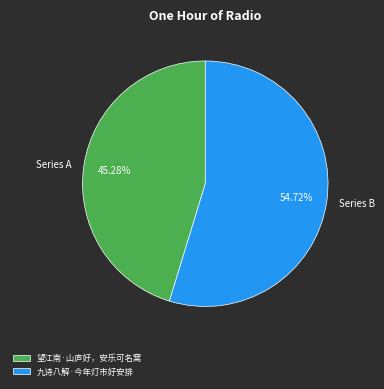

Which category has the smallest portion of the pie?

望江南·山庐好，安乐可名窝